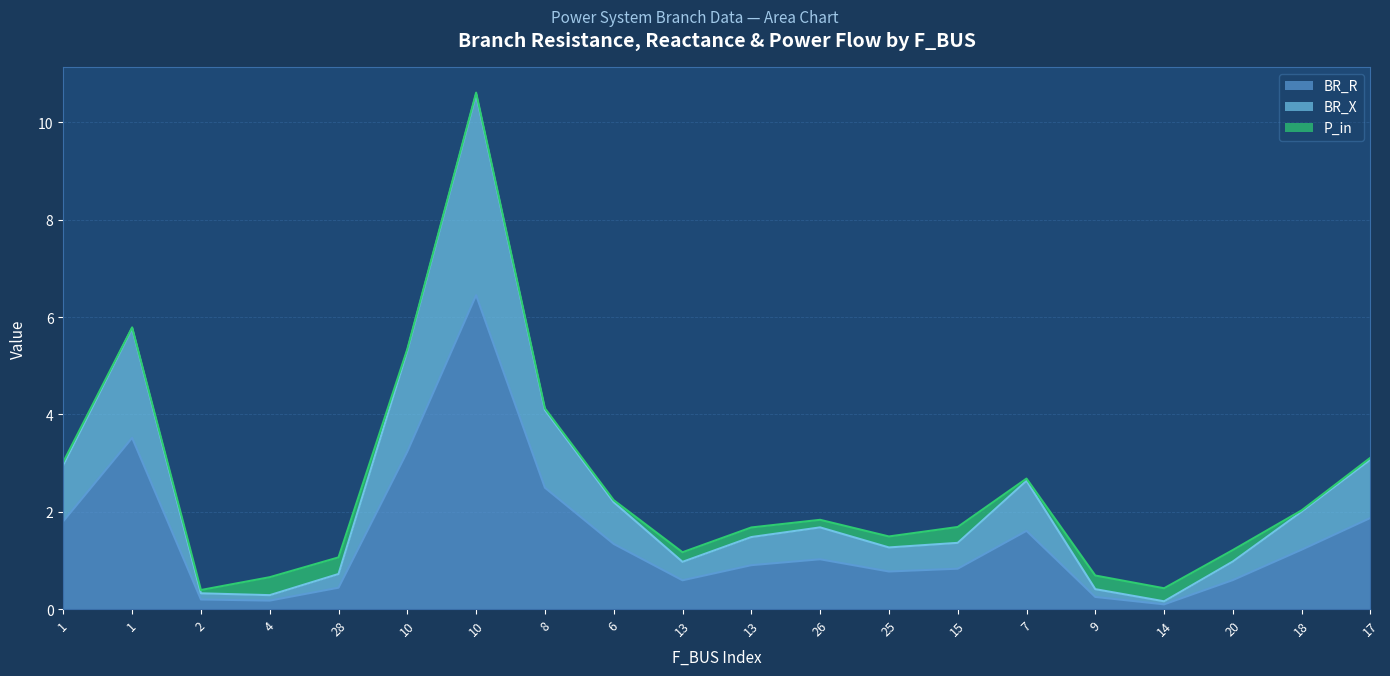

What are all the series names shown in the legend?

BR_R, BR_X, P_in